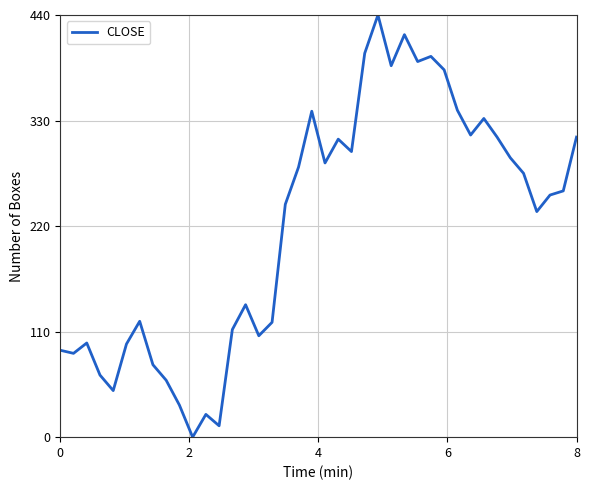

Does the chart display data point markers on the line(s)?

No